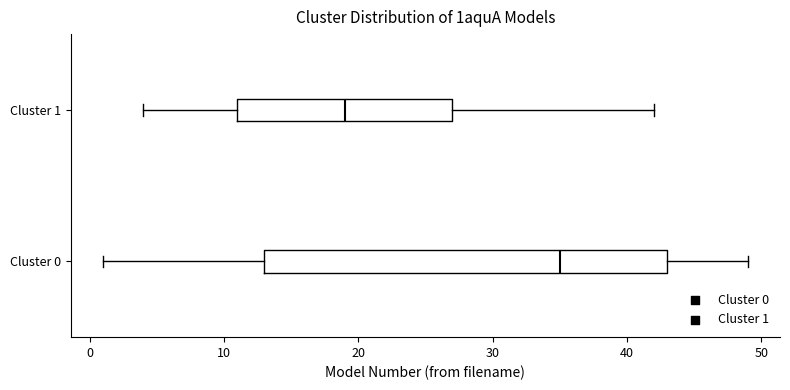

Which box is the widest, from its left edge to its right edge?

Cluster 0